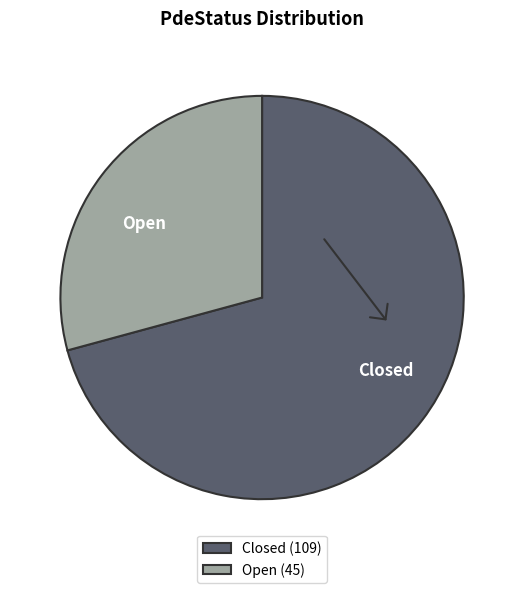

What percentage is the Closed slice, to the nearest percent?

71%